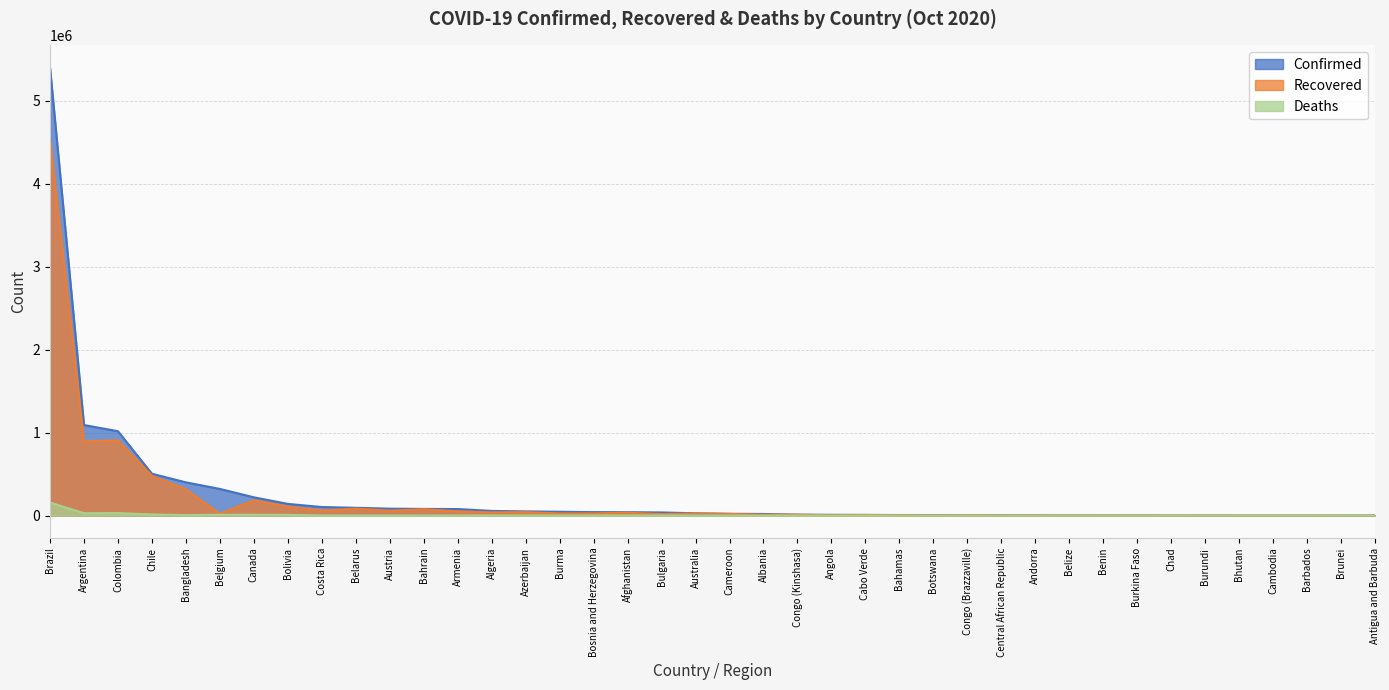

Which has a higher value, Congo (Brazzaville) or Brunei?

Congo (Brazzaville)